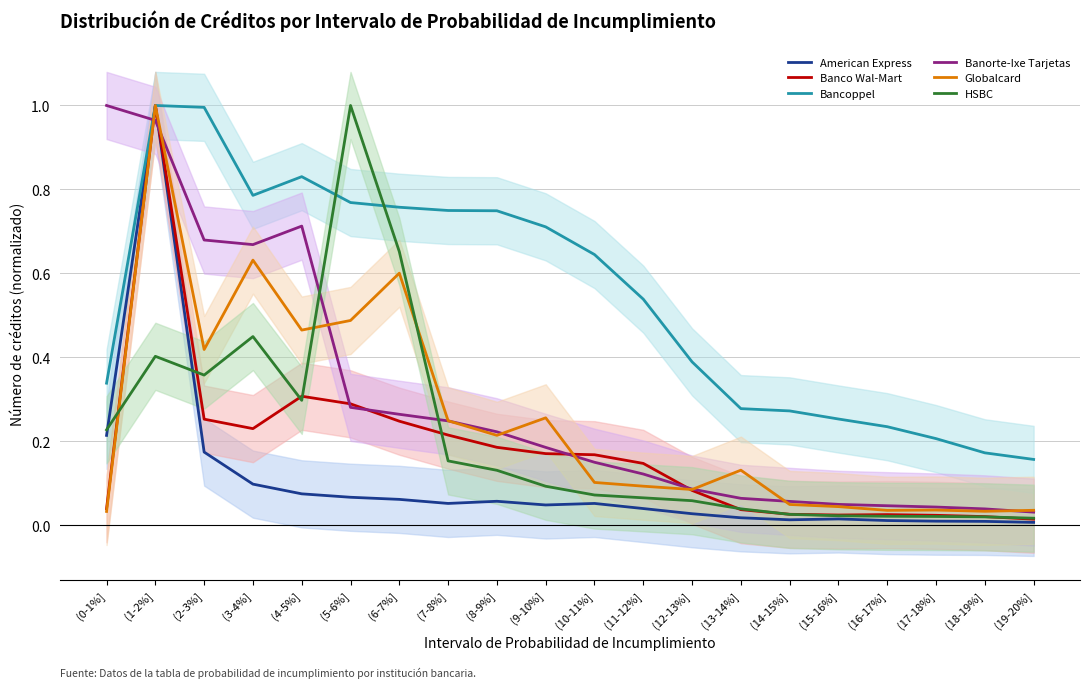

Which series has the largest total across all categories?

Bancoppel